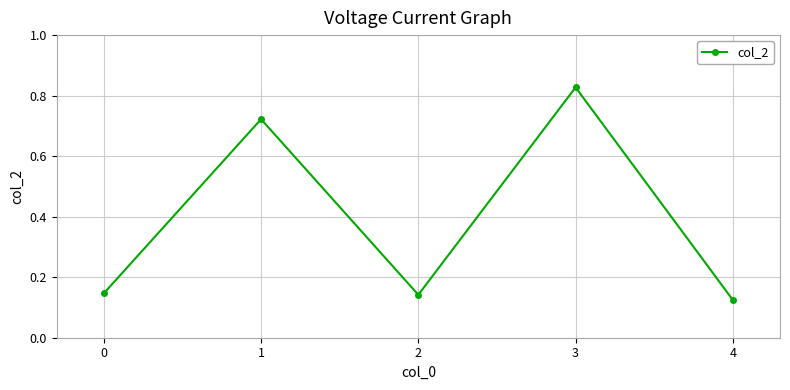

Which label corresponds to the largest value in the chart?

3